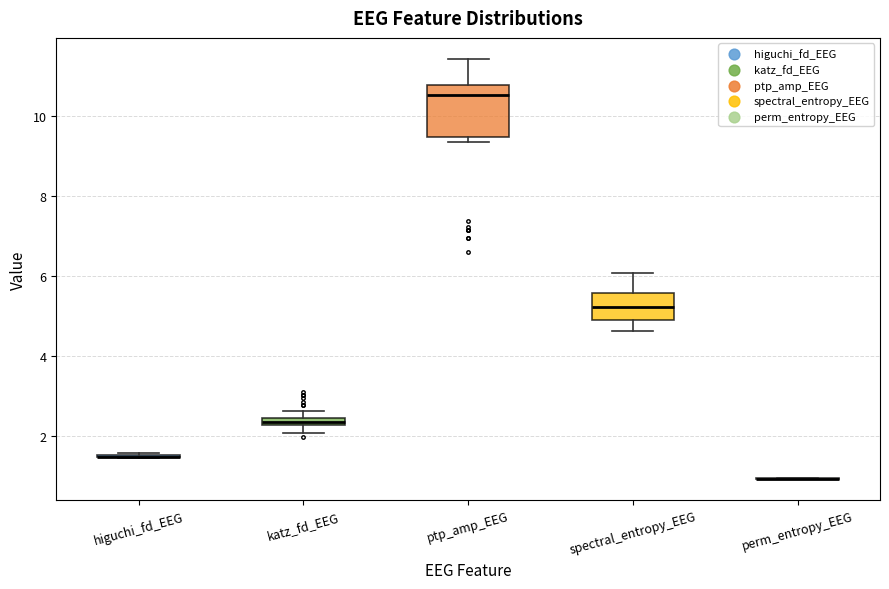

Which box is the tallest, from its lower edge to its upper edge?

ptp_amp_EEG